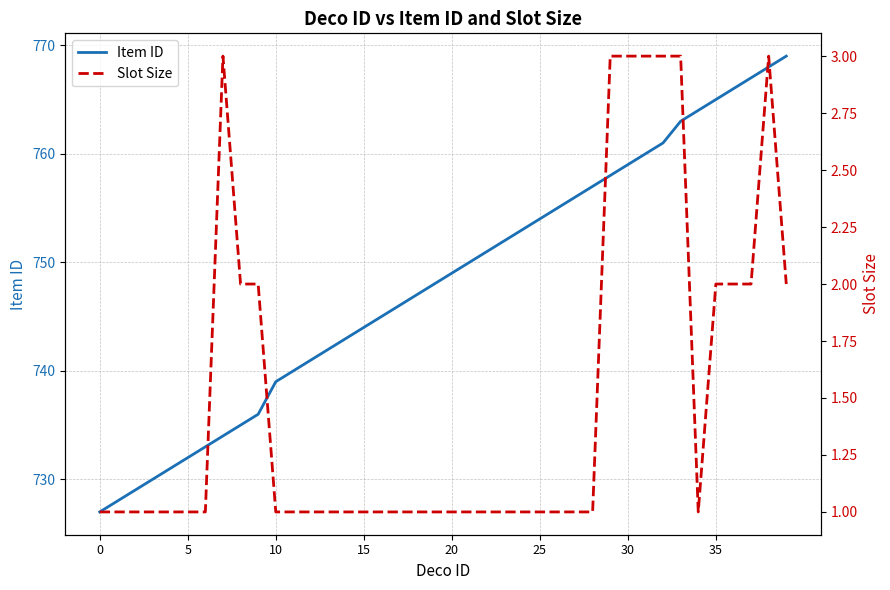

Is it true that Slot Size equals 1 at 27?

False